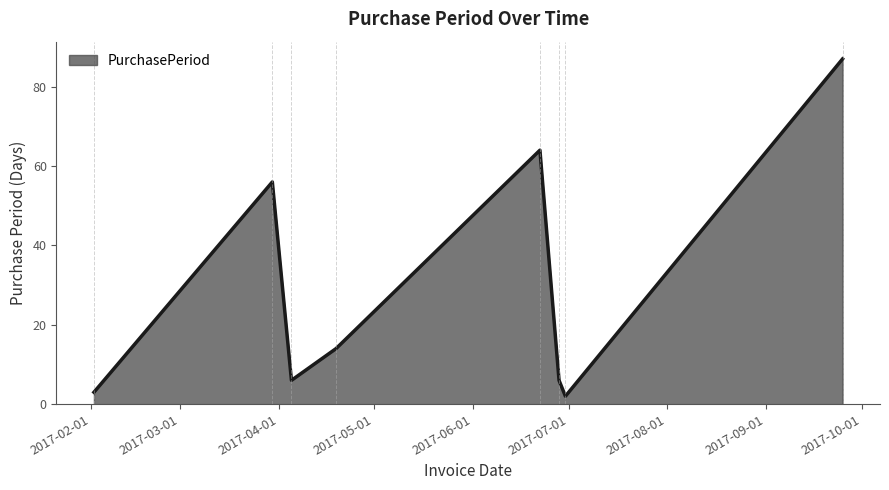

What is the sum of all values?

238